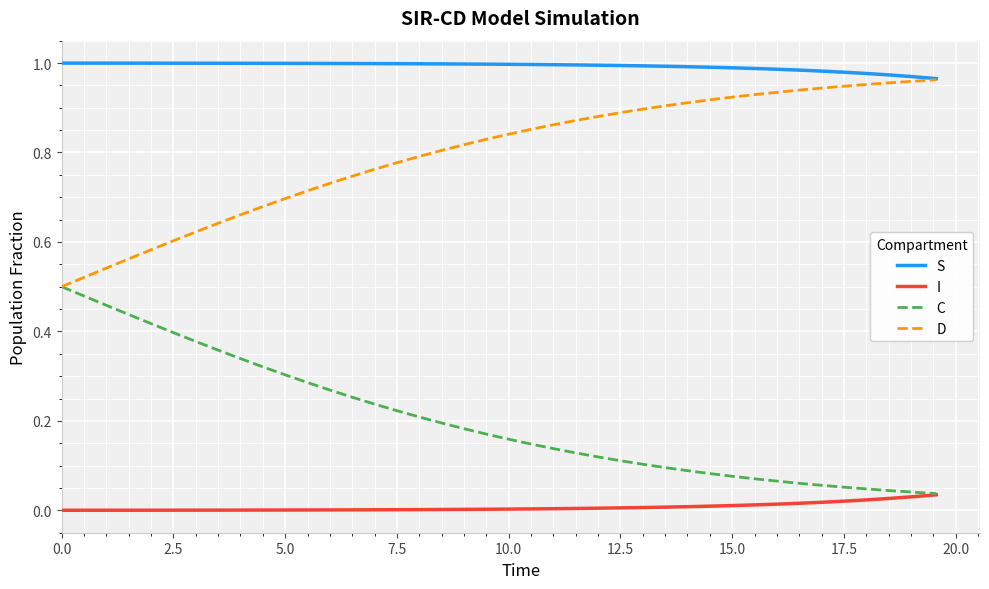

List the series in order of their overall mean, highest first.

S, D, C, I